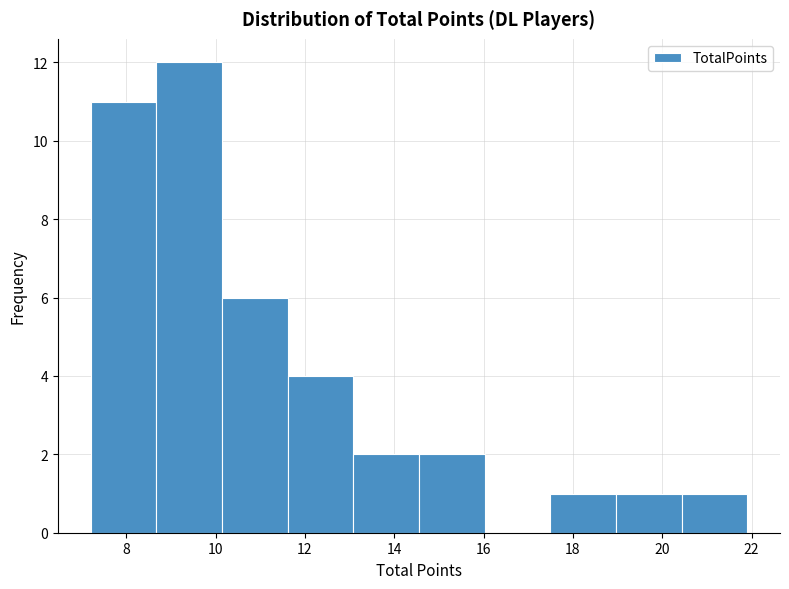

Reading left to right, list every bar in this chart as the range it spans on the x-axis followed by its height. Neither the bar edges nor the heights are printed on the chart, so give them approximately, as read against the axes.

7.2 to 8.6: 11
8.6 to 10.2: 12
10.2 to 11.6: 6
11.6 to 13.0: 4
13.0 to 14.6: 2
14.6 to 16.0: 2
16.0 to 17.4: 0
17.4 to 19.0: 1
19.0 to 20.4: 1
20.4 to 22.0: 1